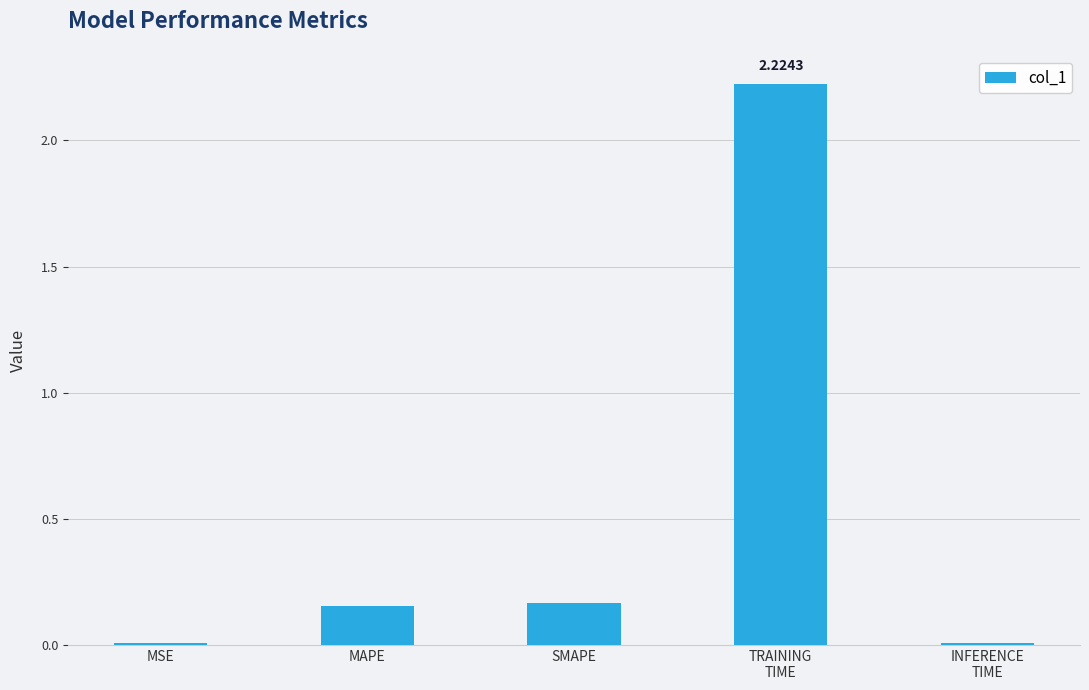

Which has a higher value, MSE or MAPE?

MAPE